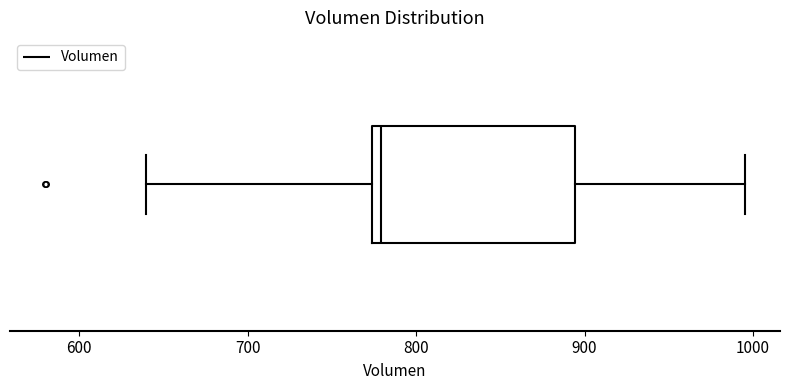

Where does the median line of the box sit on the x-axis? The values are not printed on the chart, so give them approximately, as read against the axis.

780